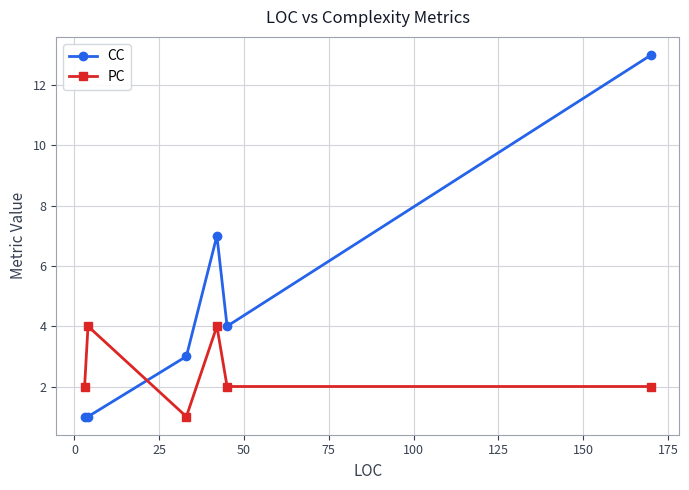

Reading right to left, what are all the values shown in this chart?

CC: 13	4	7	3	1	1
PC: 2	2	4	1	4	2